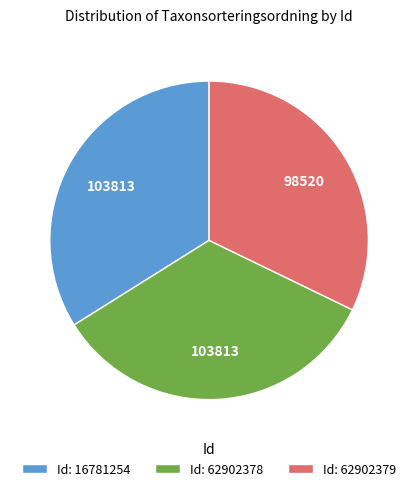

Is there a majority slice in this chart?

No